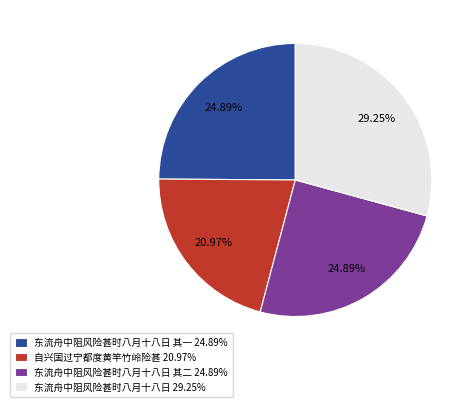

Which slice is the largest?

东流舟中阻风险甚时八月十八日 29.25%